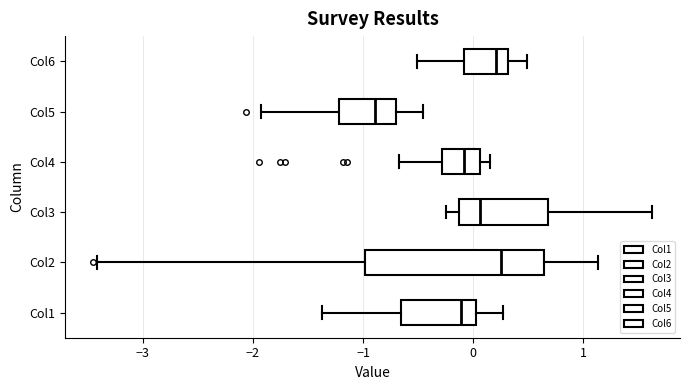

Reading bottom to top, read every box against the x-axis: the position of its median line, the range the box covers, and the ends of its whiskers. The values are not printed on the chart, so give them approximately, as read against the axis.

Col1: median -0.1, box -0.7 to 0.0, whiskers -1.4 to 0.3
Col2: median 0.2, box -1.0 to 0.6, whiskers -3.4 to 1.1
Col3: median 0.1, box -0.1 to 0.7, whiskers -0.2 to 1.6
Col4: median -0.1, box -0.3 to 0.1, whiskers -0.7 to 0.2
Col5: median -0.9, box -1.2 to -0.7, whiskers -1.9 to -0.5
Col6: median 0.2, box -0.1 to 0.3, whiskers -0.5 to 0.5